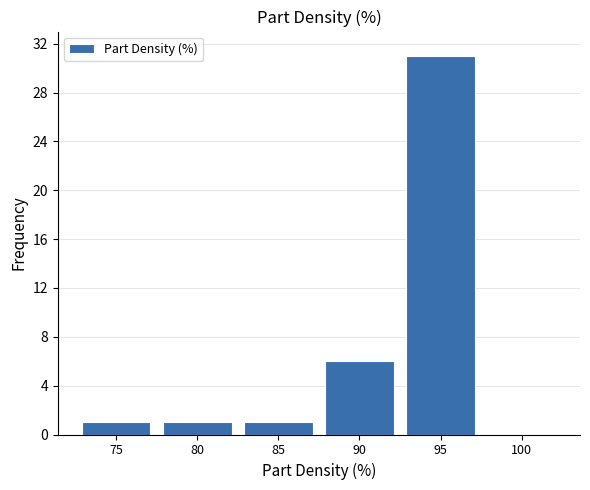

Reading left to right, extract all data points from this chart.

75=1	80=1	85=1	90=6	95=31	100=0